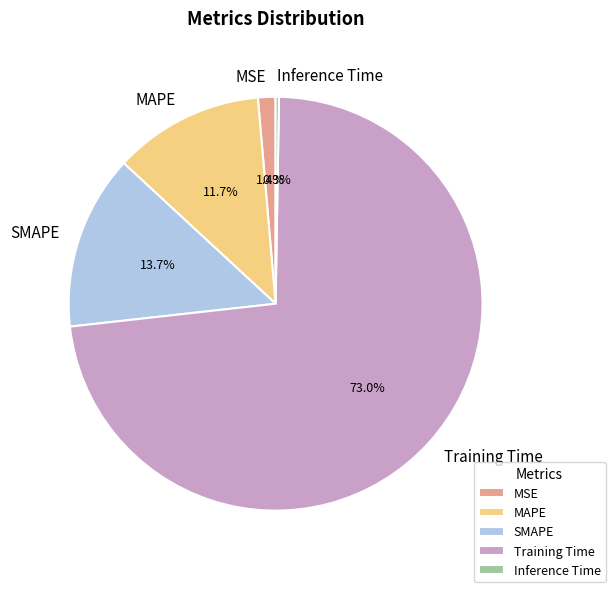

What is the largest slice in the pie chart?

Training Time